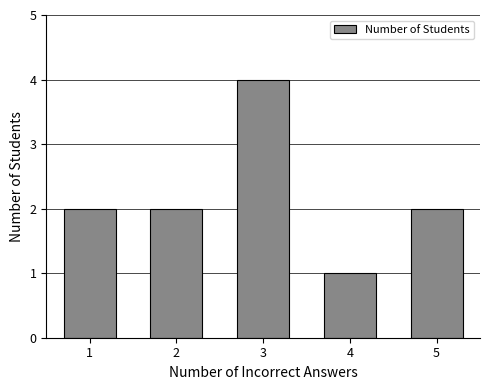

What is the approximate value at 3?

4